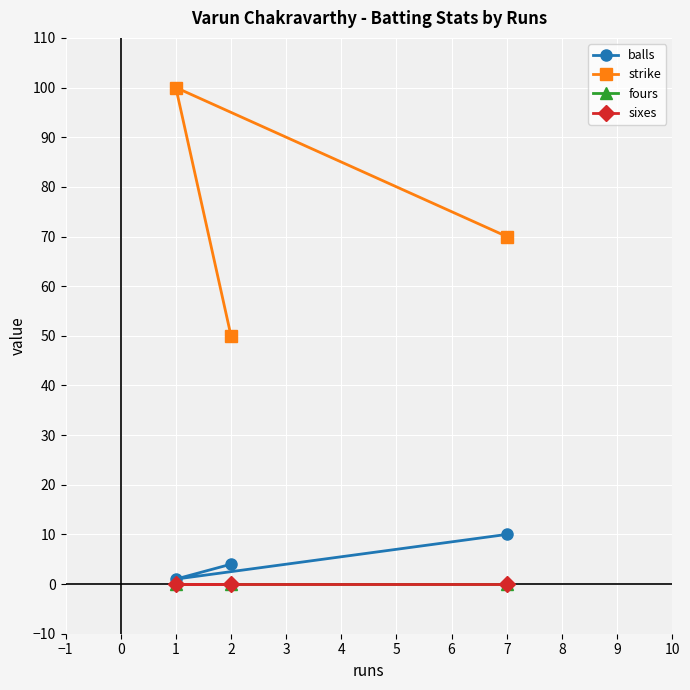

What is the approximate value of balls at 2?

4